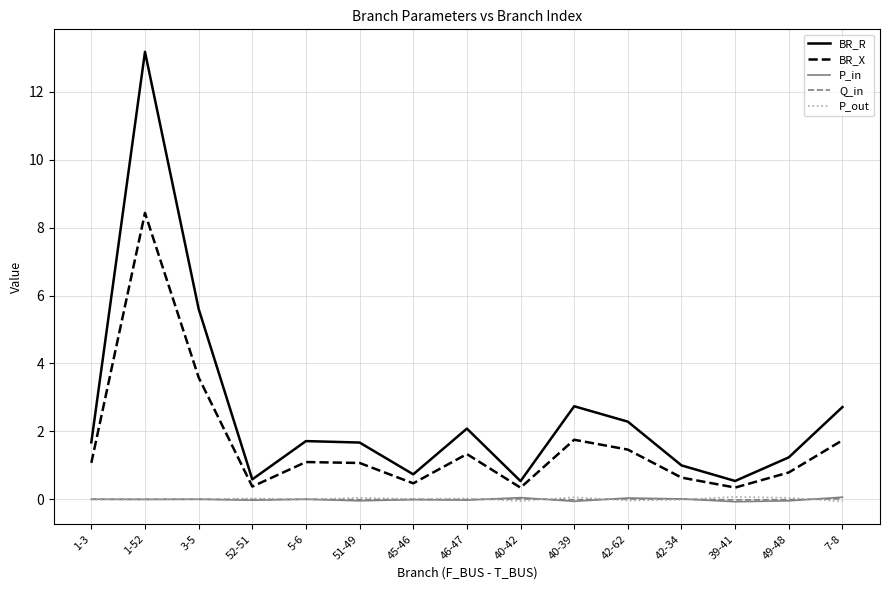

What is the difference between the P_in values at 7-8 and 40-39?

0.1